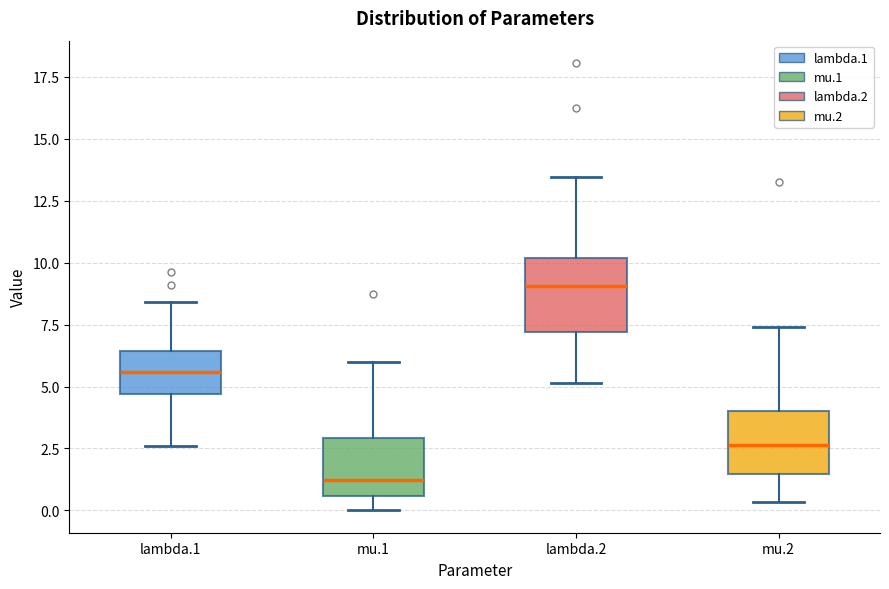

Reading left to right, read every box against the y-axis: the position of its median line, the range the box covers, and the ends of its whiskers. The values are not printed on the chart, so give them approximately, as read against the axis.

lambda.1: median 5.5, box 4.5 to 6.5, whiskers 2.5 to 8.5
mu.1: median 1.0, box 0.5 to 3.0, whiskers 0.0 to 6.0
lambda.2: median 9.0, box 7.0 to 10.0, whiskers 5.0 to 13.5
mu.2: median 2.5, box 1.5 to 4.0, whiskers 0.5 to 7.5